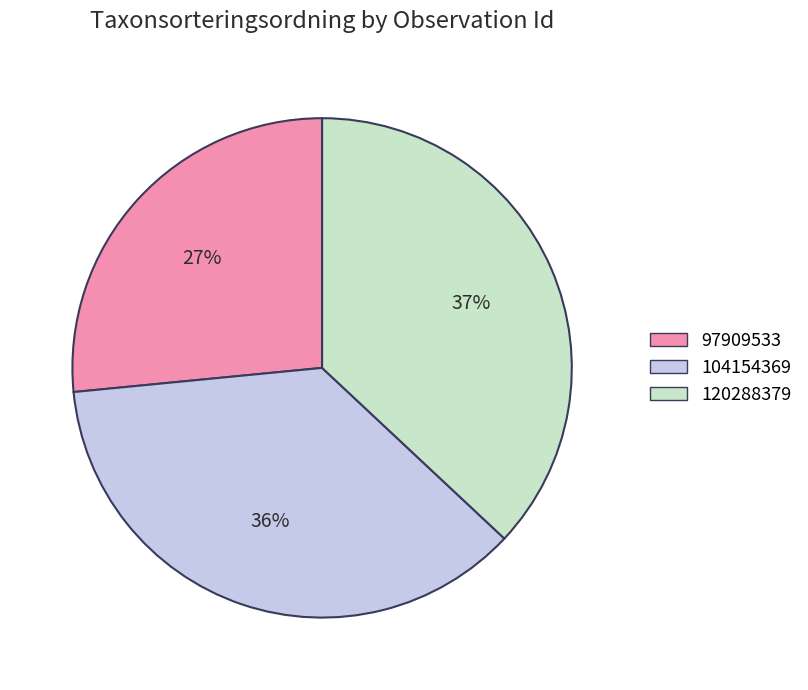

To the nearest percent, what is the combined percentage of 104154369 and 97909533?

63%